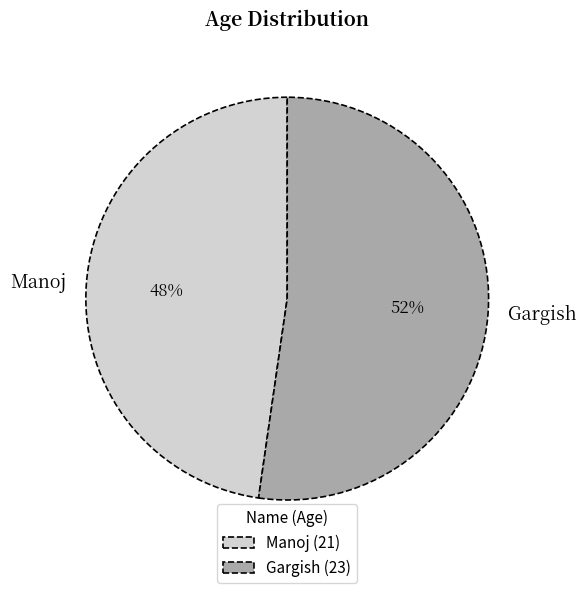

Combined, do Manoj and Gargish account for over 50%?

Yes